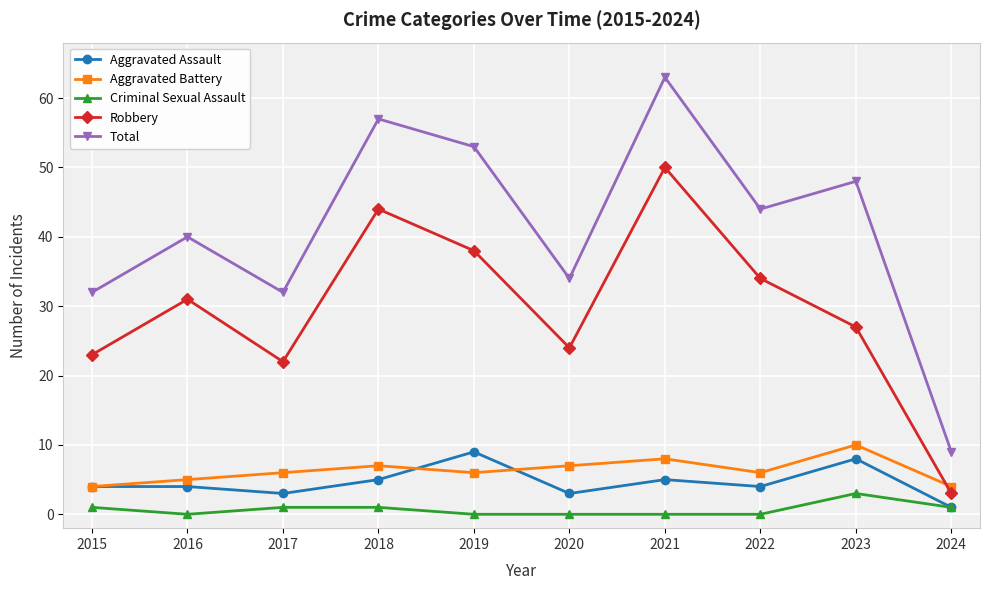

What is the highest value of the Aggravated Assault series?

9